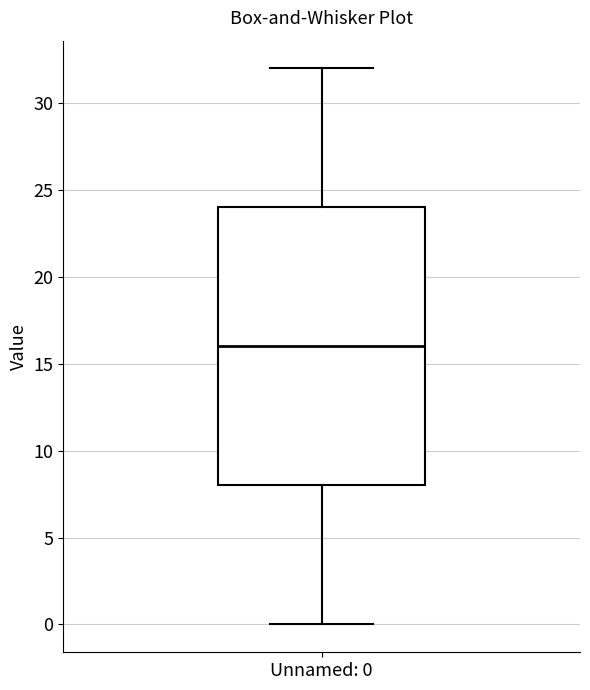

Transcribe this box plot: give where the median line is, the range the box spans, and where the two whiskers end, as read against the y-axis. The values are not printed on the chart, so give them approximately, as read against the axis.

median 16, box 8 to 24, whiskers 0 to 32